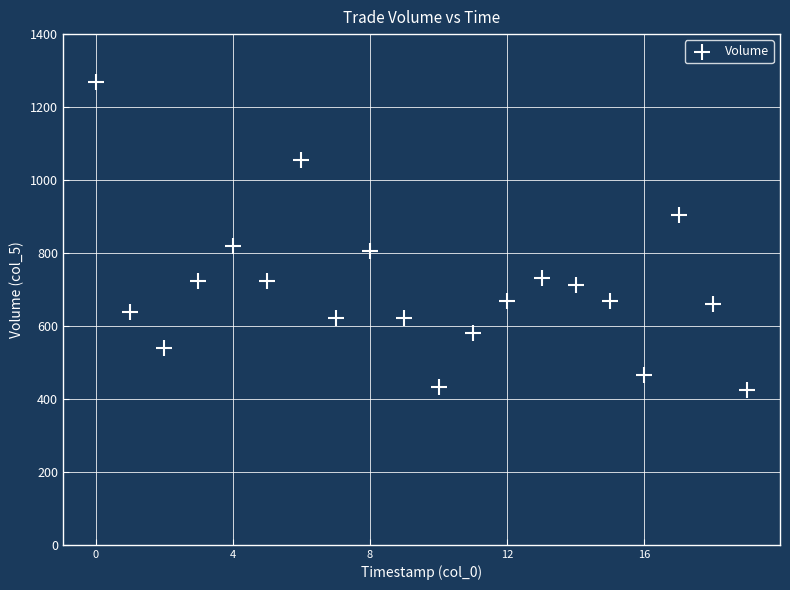

What is the range of Y values (max minus min)?

844.5